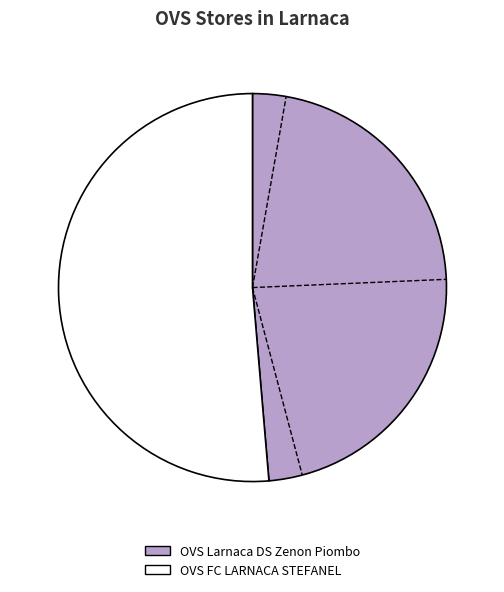

Between OVS Larnaca DS Zenon Piombo and OVS FC LARNACA STEFANEL, which is larger?

OVS FC LARNACA STEFANEL